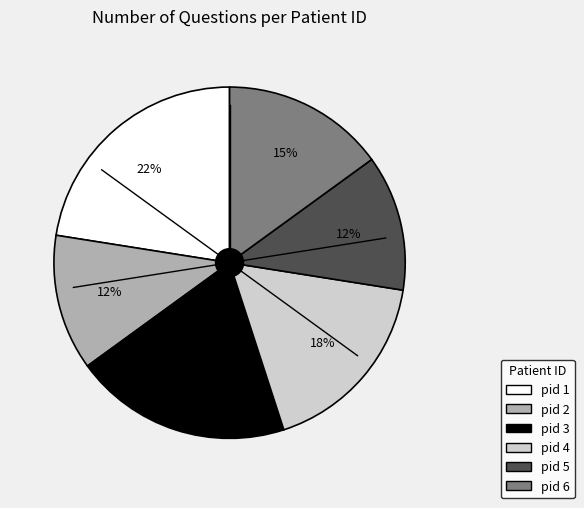

Which category has the biggest portion of the pie?

pid 1